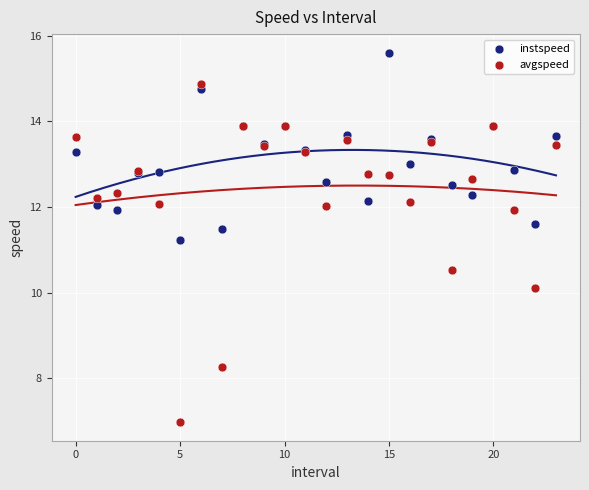

Which series contains the highest Y value?

instspeed